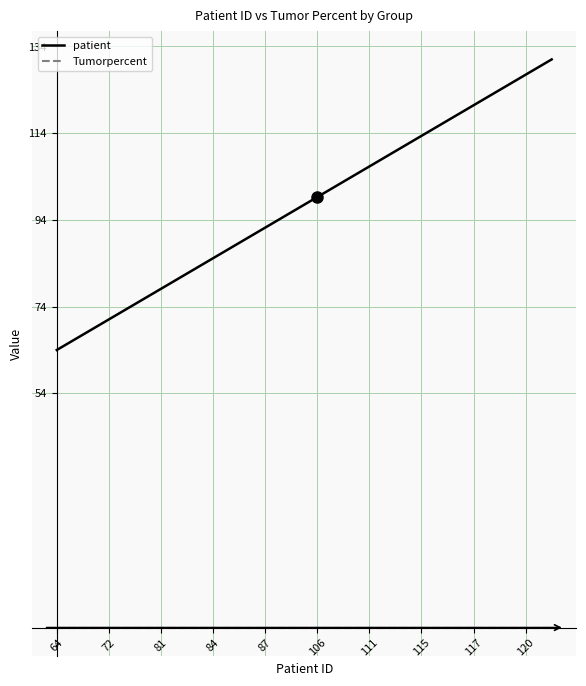

Which series has the widest spread of values?

patient